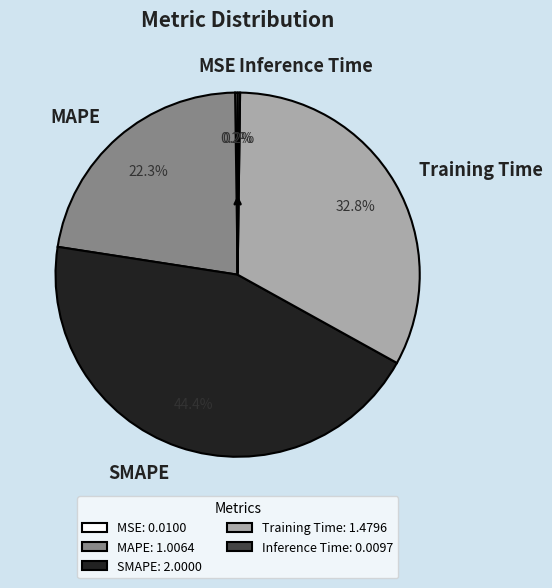

Does any single category account for the majority?

No